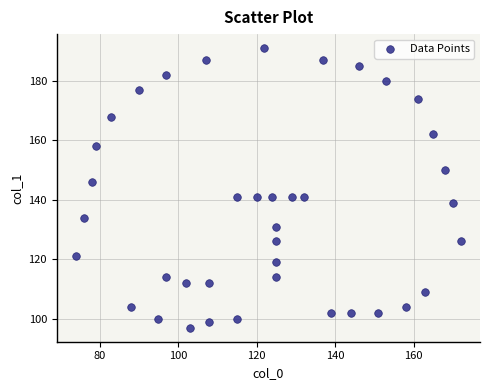

What is the range of Y values (max minus min)?

94